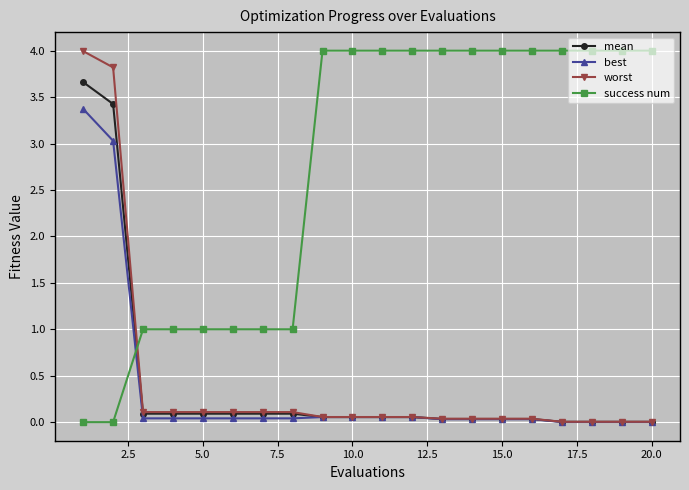

Which series ends up on top after the final intersection of success num and best?

success num